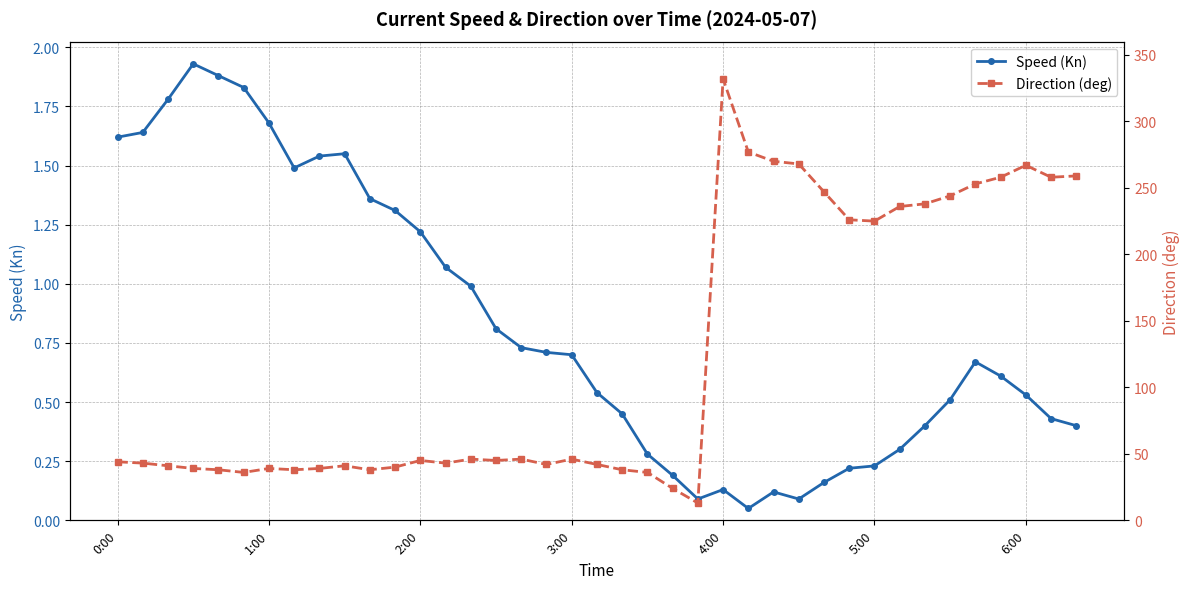

What are all the series names shown in the legend?

Speed (Kn), Direction (deg)